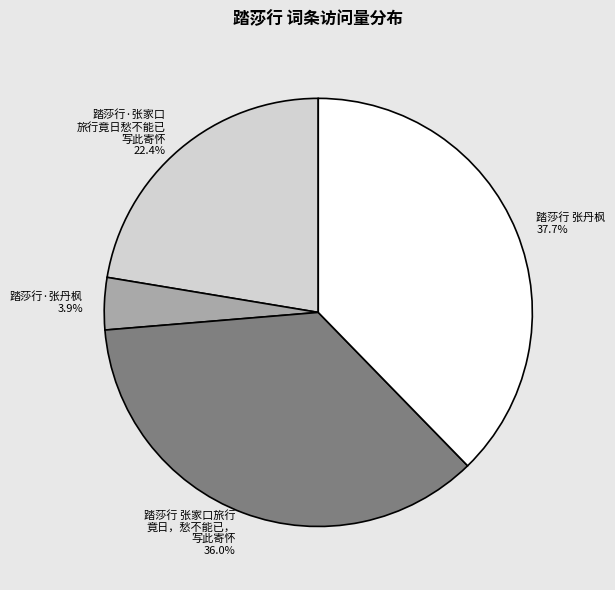

Is there any slice that represents more than half of the pie?

No